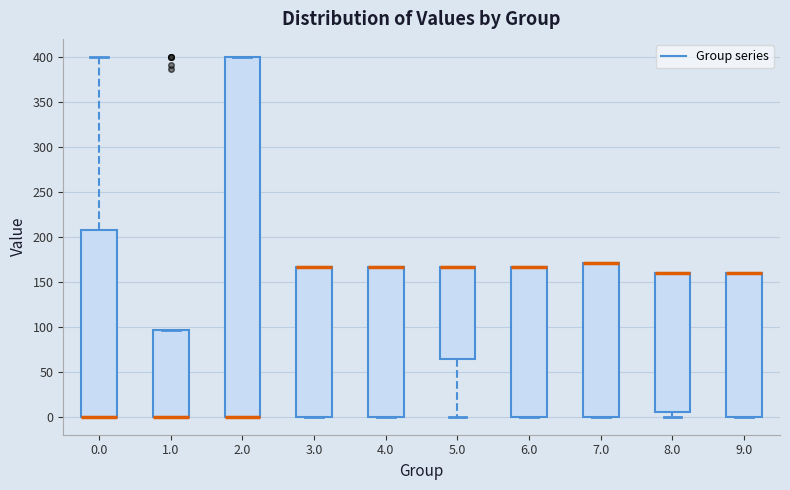

Where is the upper edge of the box at x = 8.0 on the y-axis? The values are not printed on the chart, so give them approximately, as read against the axis.

160